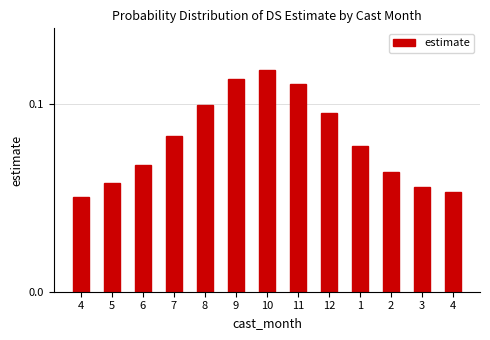

Are the bars horizontal?

No